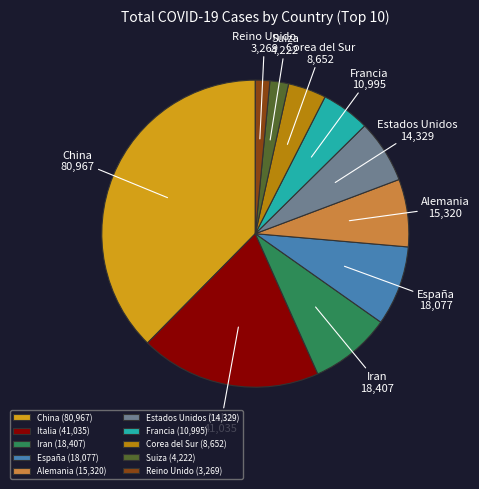

Combined, do Francia and Suiza account for over 50%?

No